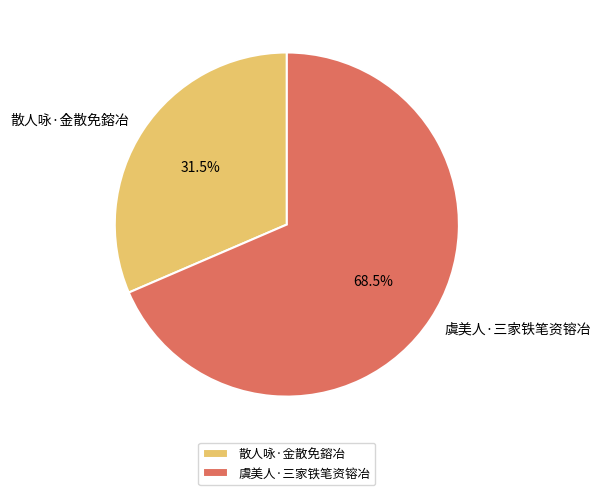

To the nearest percent, what is the average slice percentage?

50%